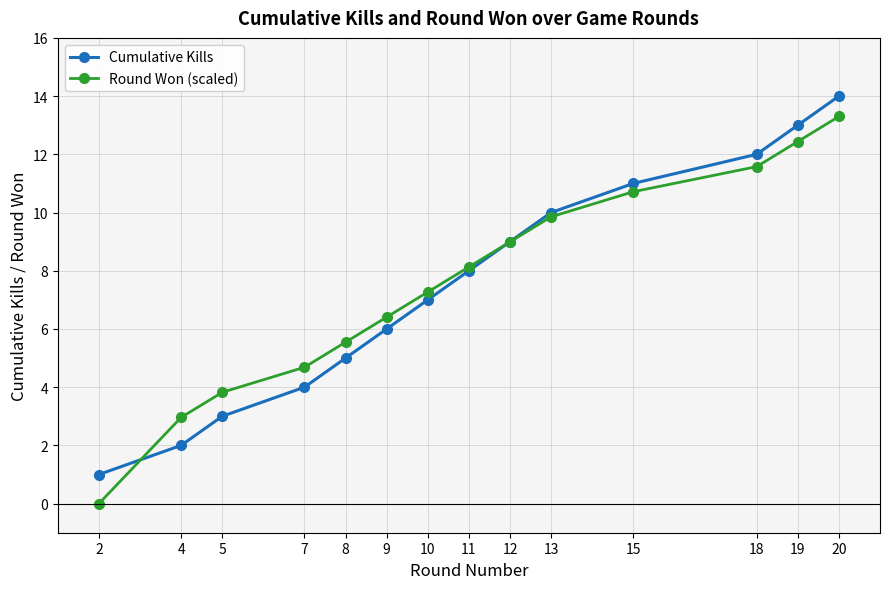

List the series in order of their peak value, highest first.

Cumulative Kills, Round Won (scaled)